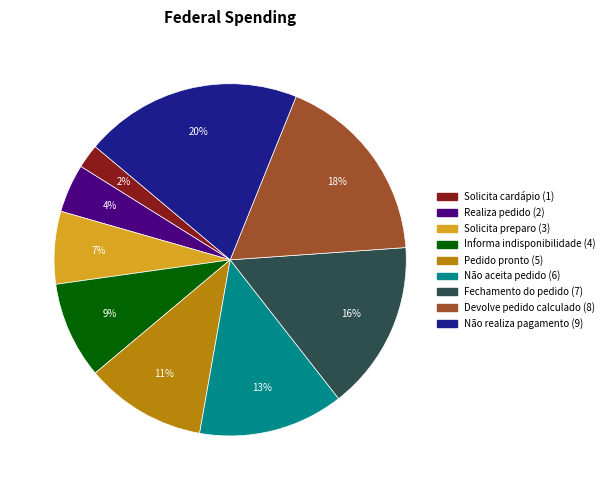

Is there a majority slice in this chart?

No